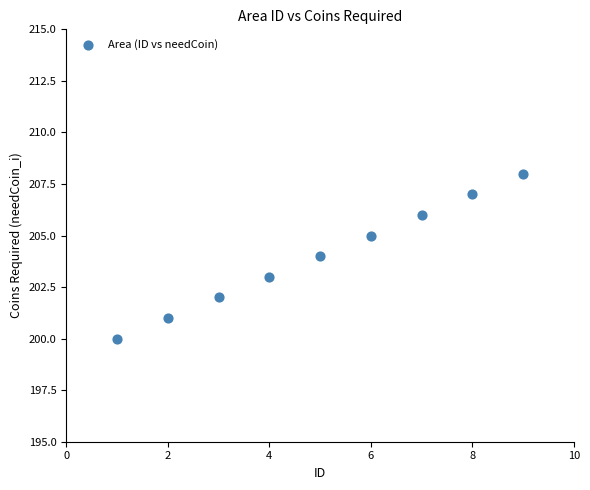

What is the average X value?

5